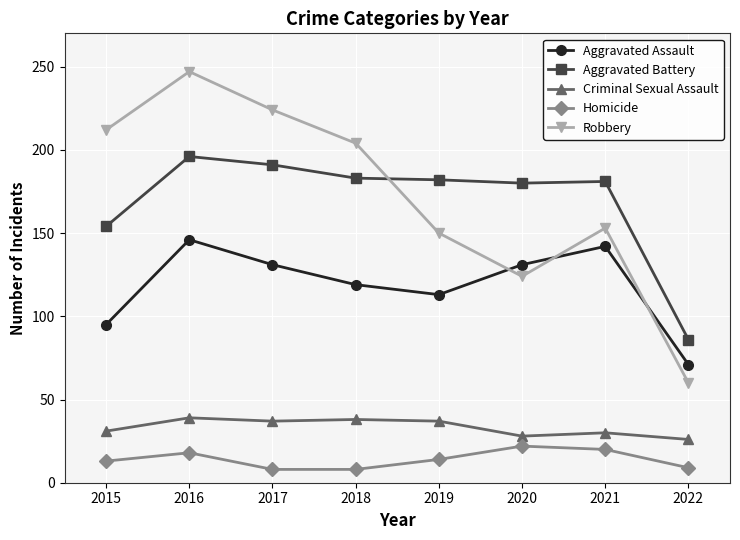

Is the value of Homicide at 2016 greater than the value of Robbery at 2022?

No